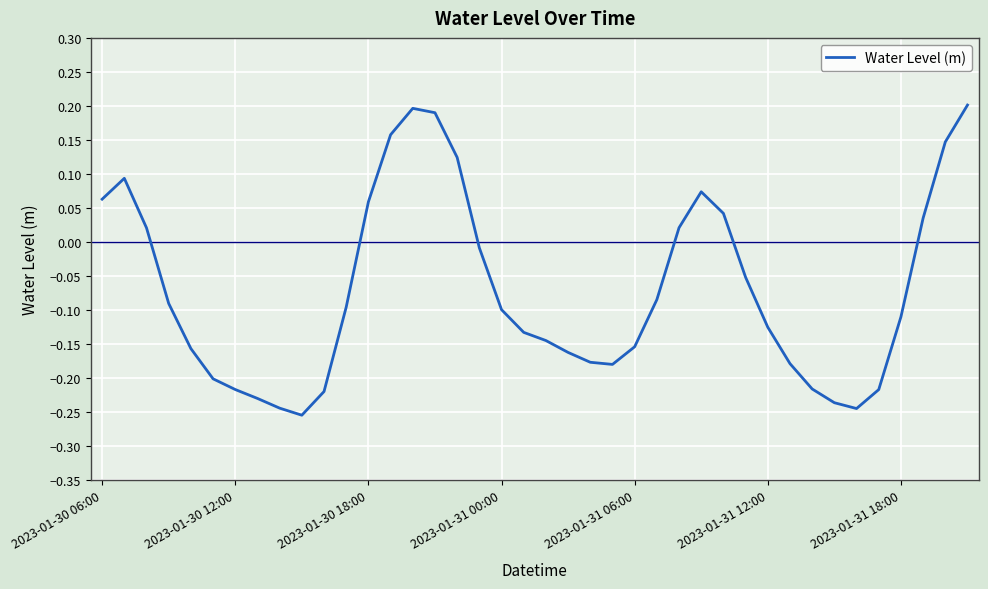

Does the chart have visible grid lines?

Yes